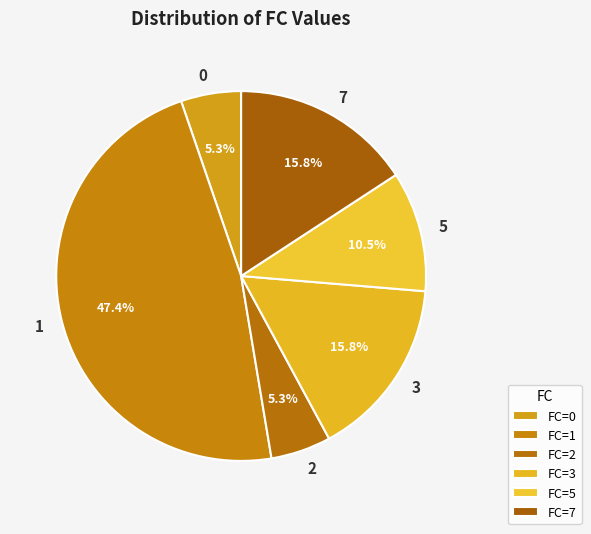

The 3 slice represents 28% of the pie. True or false?

False